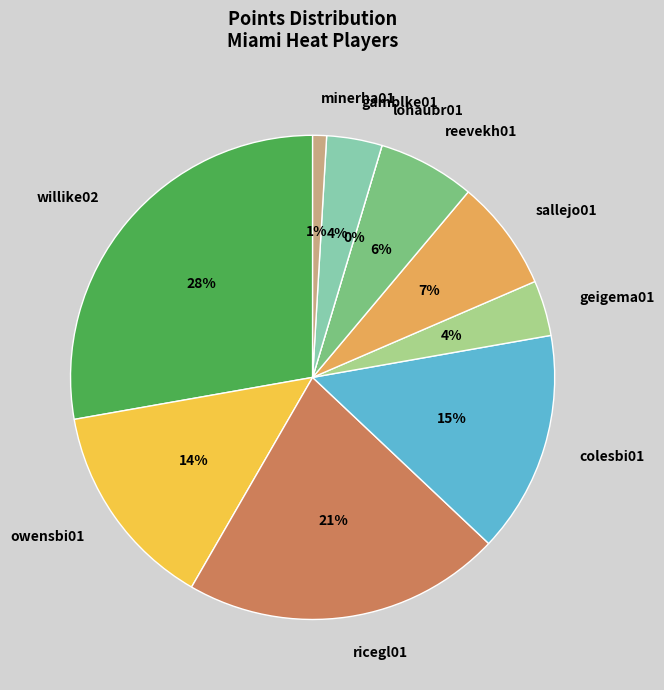

To the nearest percent, what is the combined percentage of lohaubr01 and geigema01?

4%